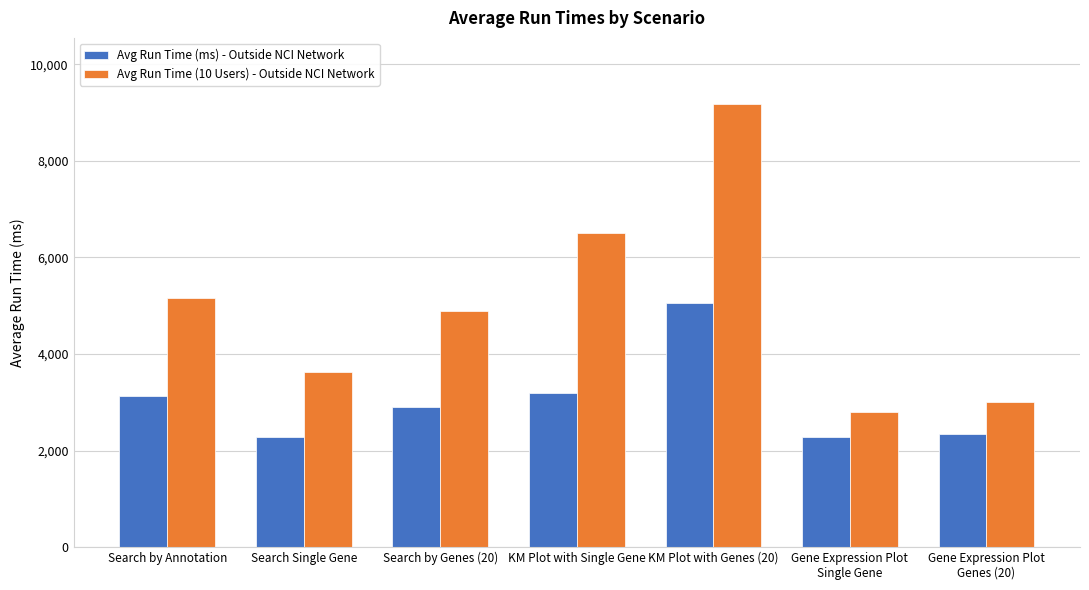

What is the difference between the maximum and minimum values in the Avg Run Time (10 Users) - Outside NCI Network series?

6370